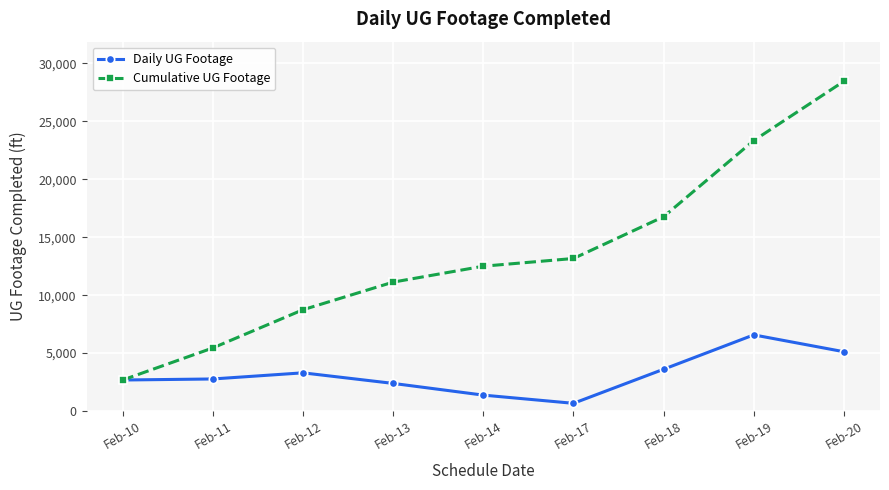

Where is Daily UG Footage nearest to the value 3619?

Feb-18